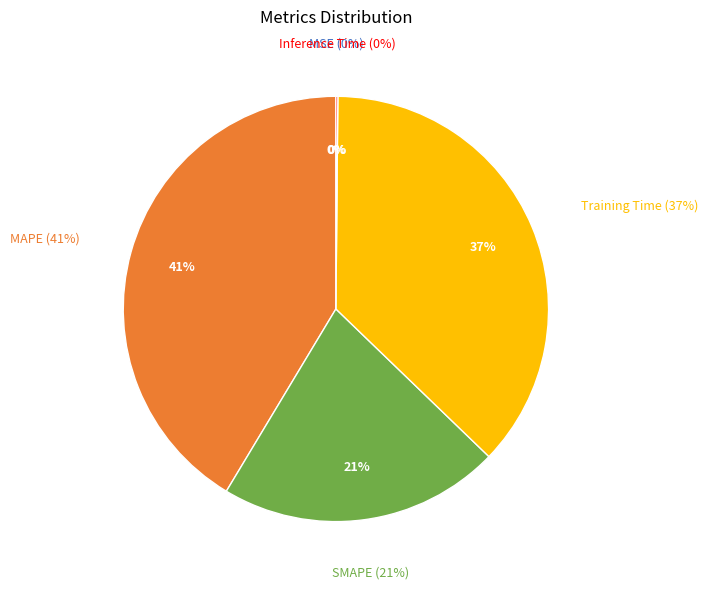

What is the total percentage of SMAPE and Training Time?

58.5%